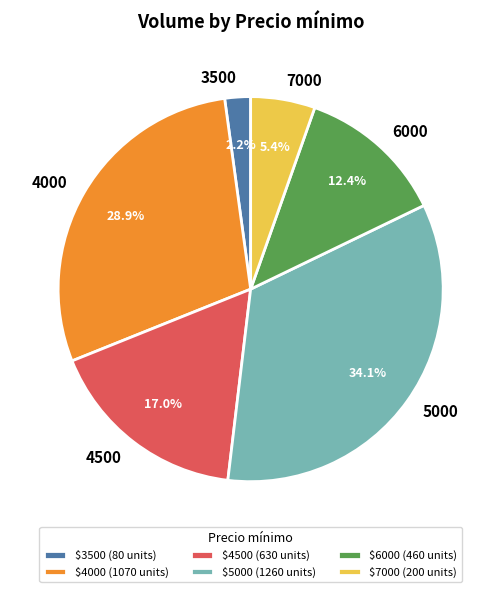

To the nearest percent, what is the average slice percentage?

17%